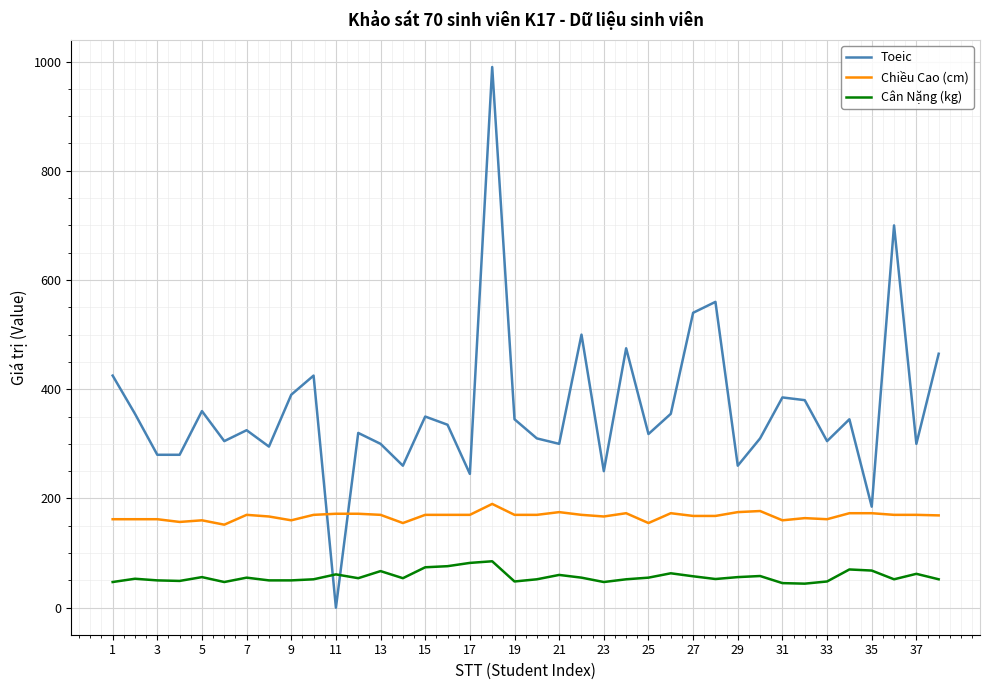

Which series has the largest total across all categories?

Toeic